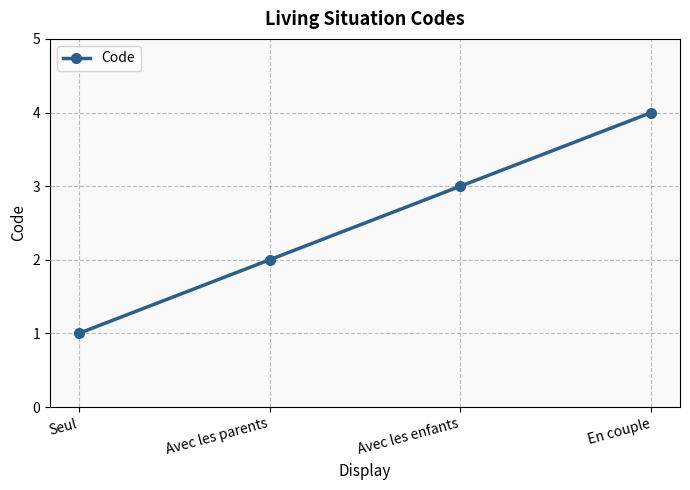

How many data points are less than 3?

2